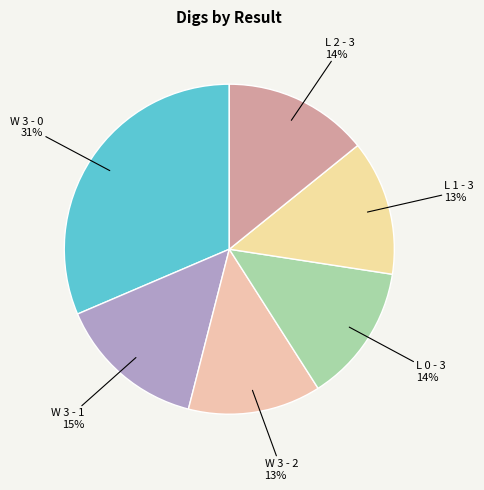

Which category has the biggest portion of the pie?

W 3 - 0